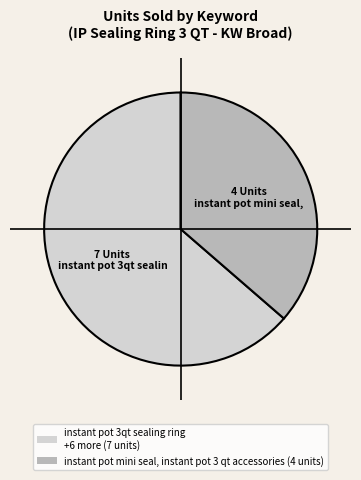

Does any single category account for the majority?

Yes